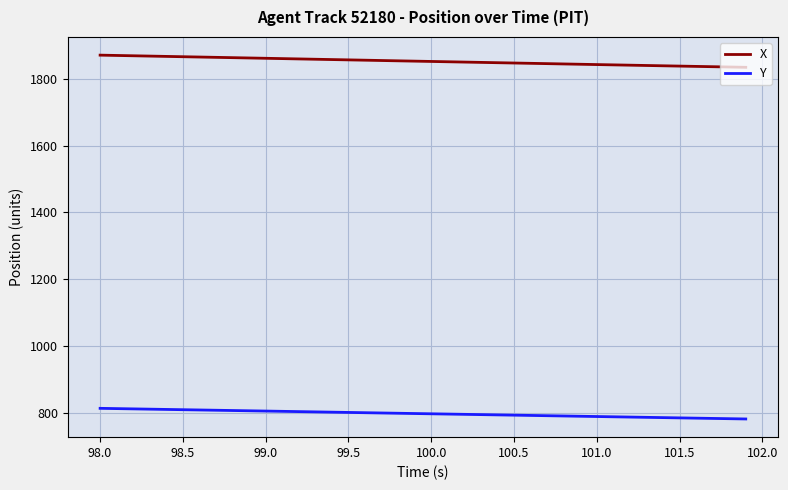

True or false: Y and X cross at least once.

False